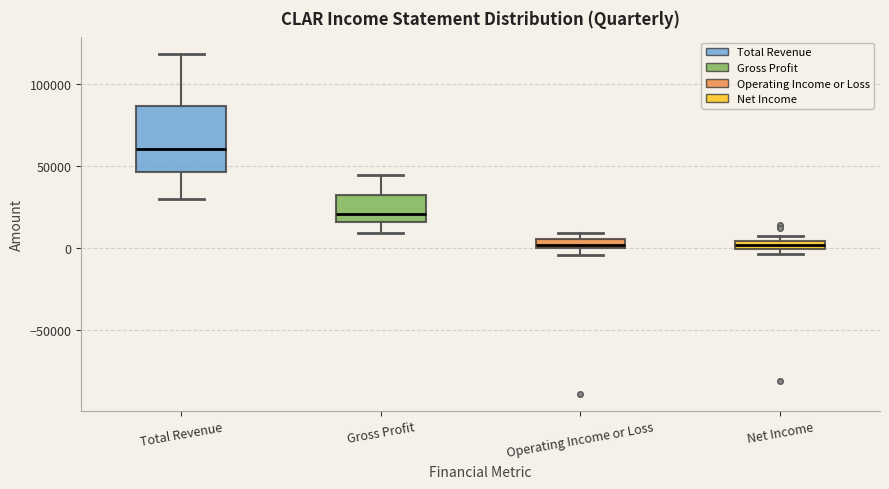

Which box is the tallest, from its lower edge to its upper edge?

Total Revenue